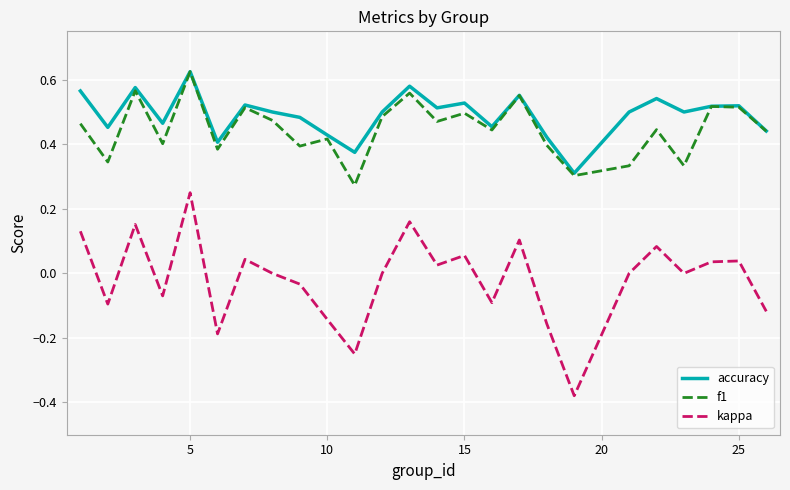

How many interior local valleys does the kappa series have?

8